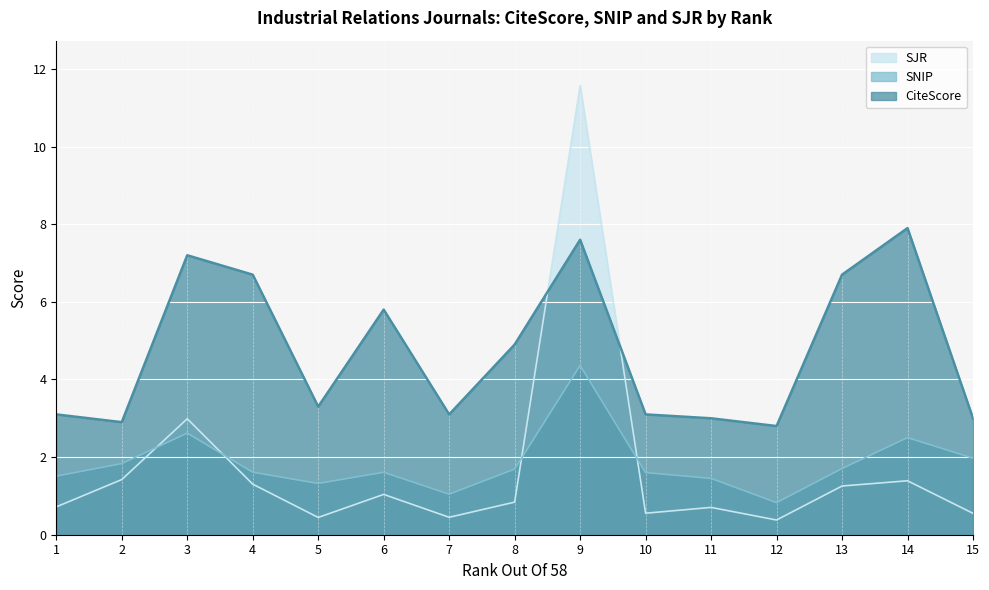

Between 7 and 8, which series saw the biggest shift?

CiteScore